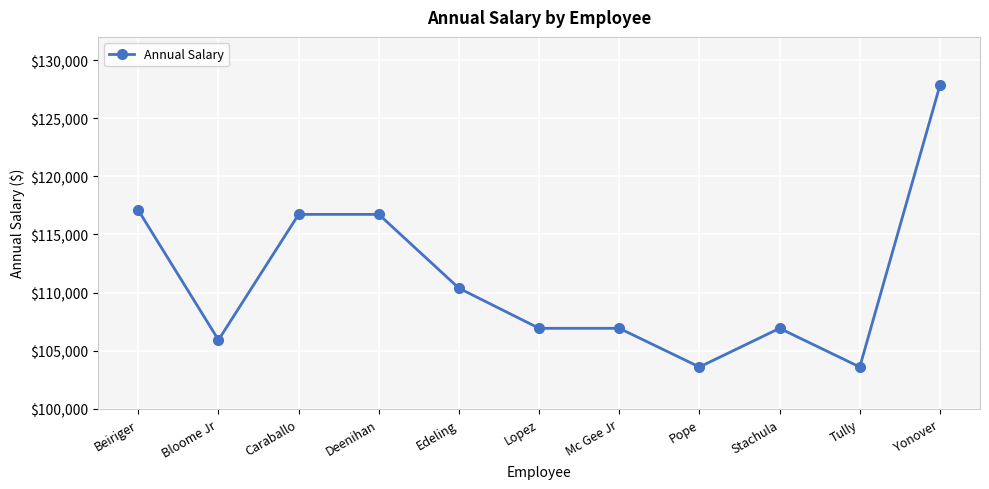

What is the greatest value displayed?

127824